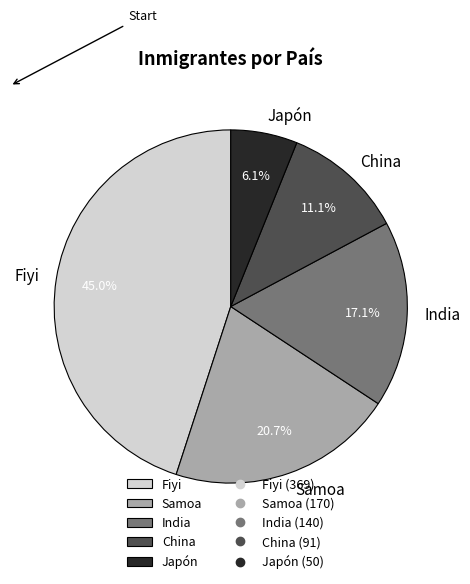

What is the smallest slice in the pie chart?

Japón